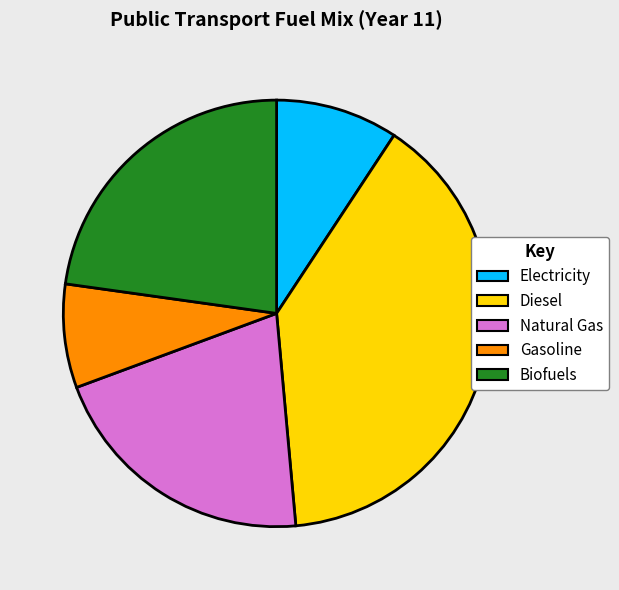

Rank the categories by value from lowest to highest.

Gasoline, Electricity, Natural Gas, Biofuels, Diesel